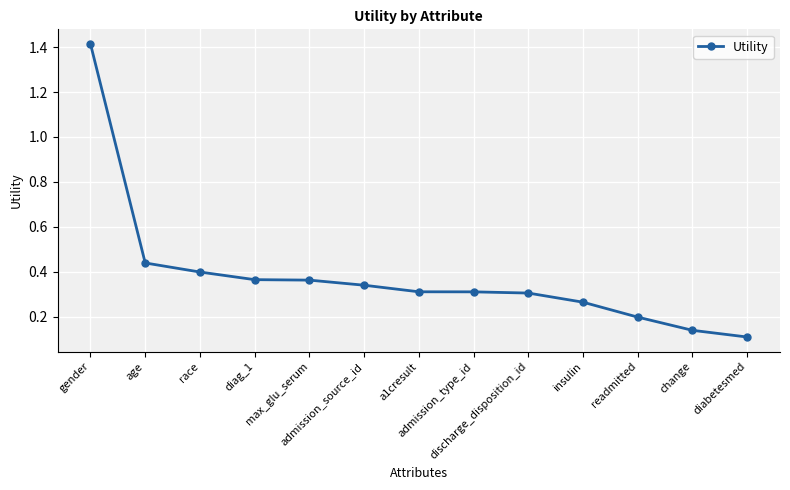

Where is the data nearest to the value 0?

diabetesmed